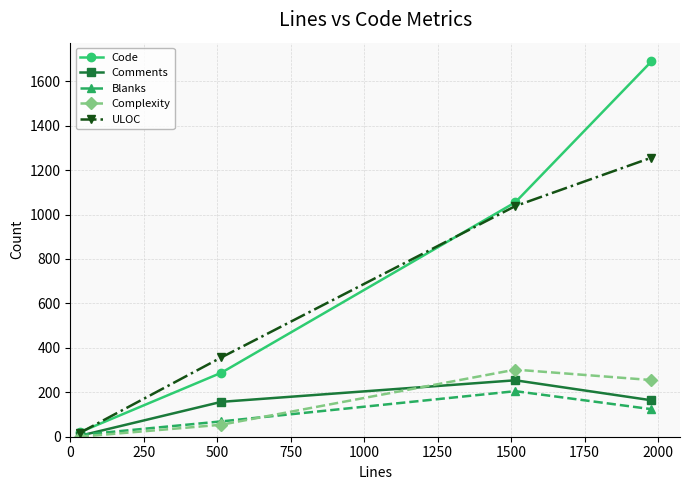

How many Complexity values are between 54 and 302?

3